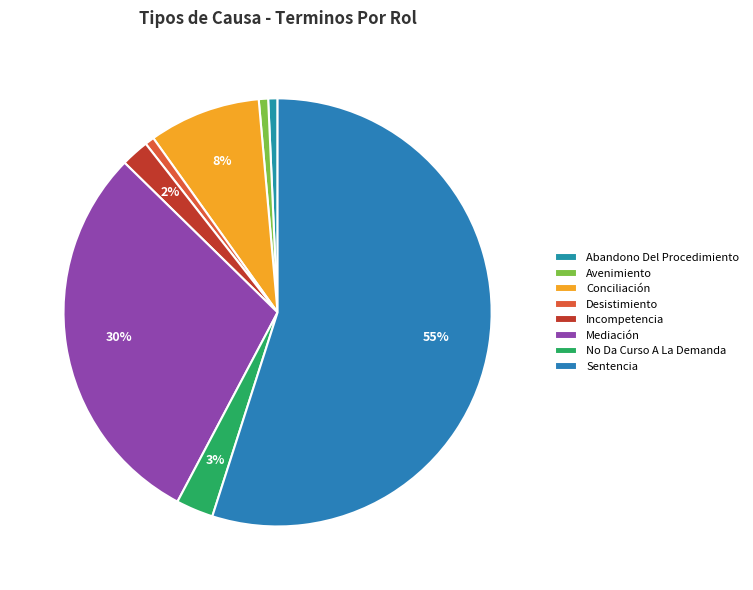

Which category has the biggest portion of the pie?

Sentencia